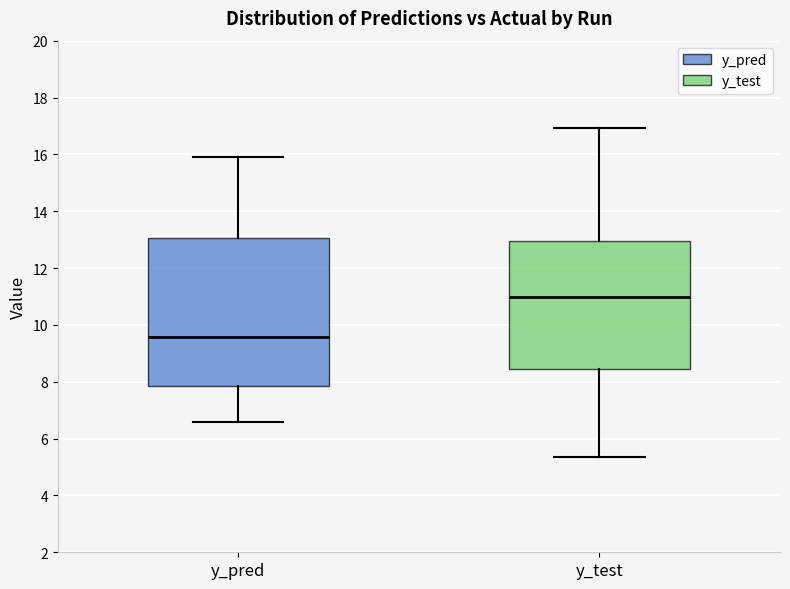

Where is the lower edge of the box for y_pred on the y-axis? The values are not printed on the chart, so give them approximately, as read against the axis.

7.8